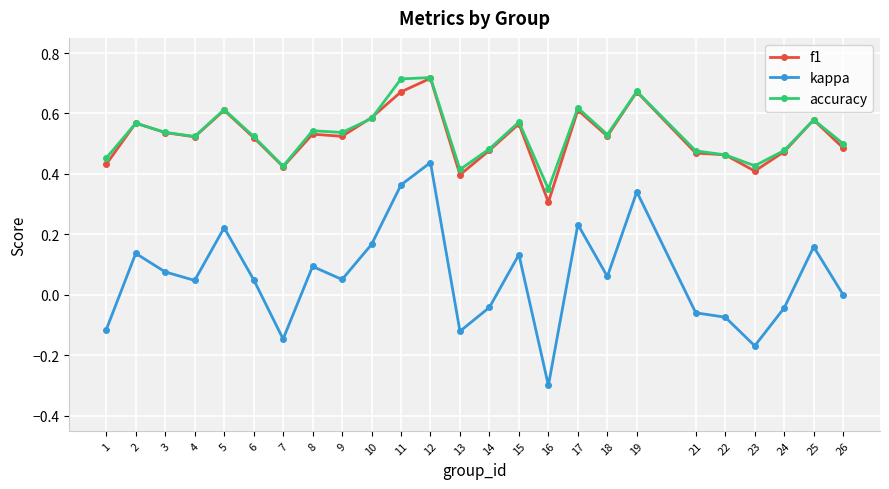

The f1 series shows 0.8 at 15. True or false?

False